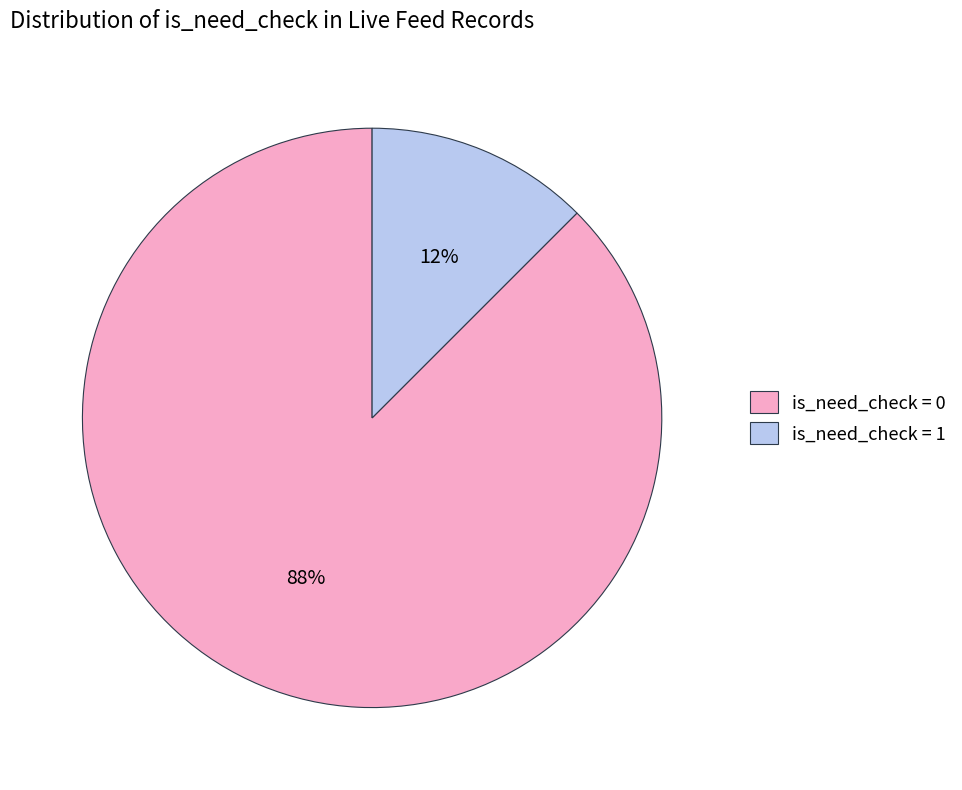

Which category has the smallest portion of the pie?

is_need_check = 1